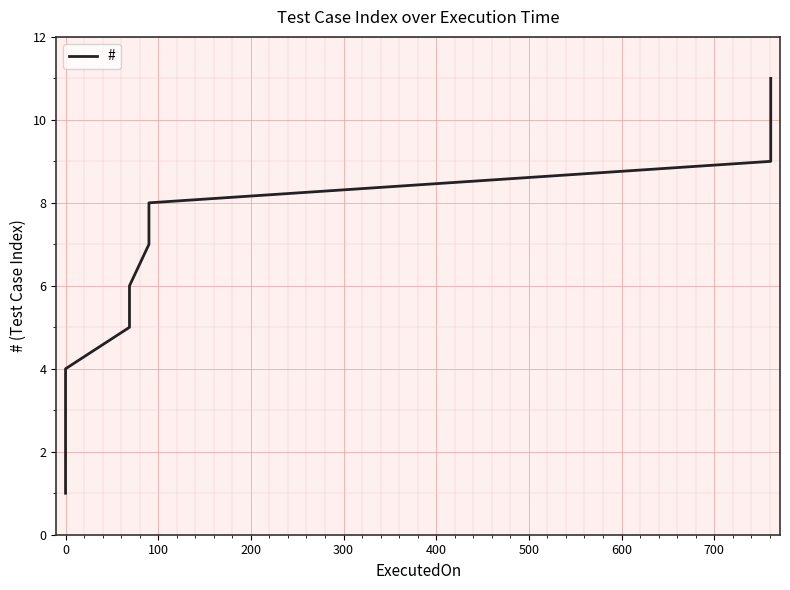

How many lines are shown in the chart?

1